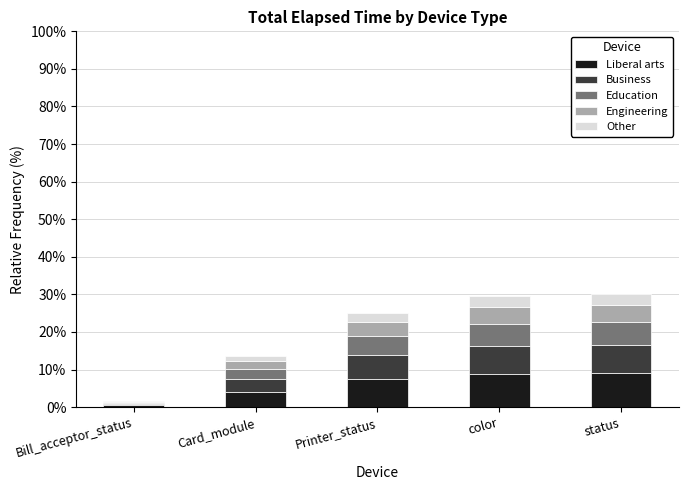

Is it true that Liberal arts equals 7.5 at Printer_status?

True